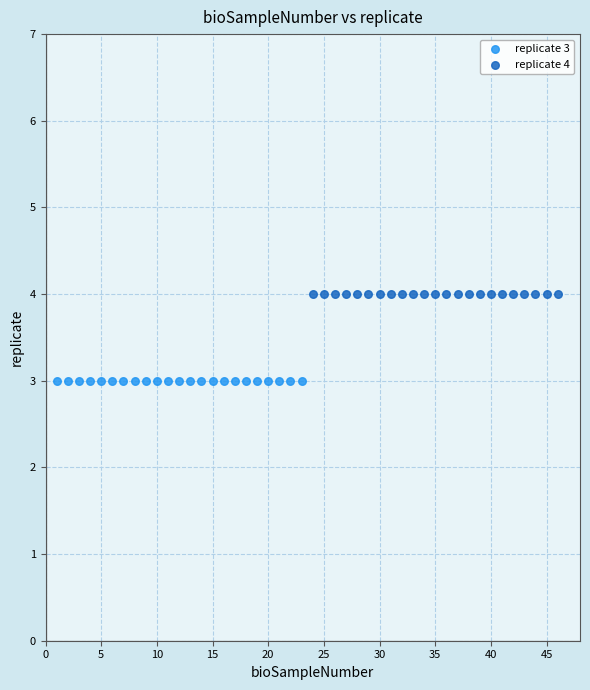

Which series contains the lowest Y value?

replicate 3